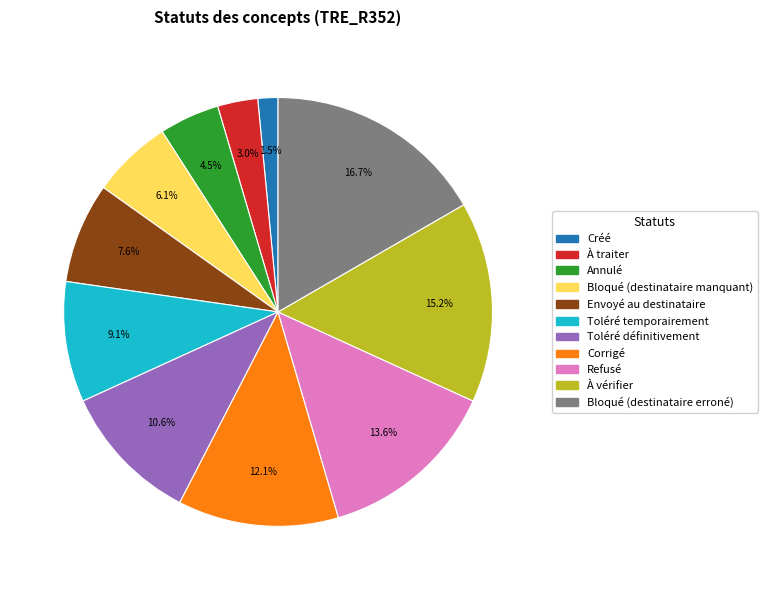

Do Refusé and À vérifier together represent more than half of the pie?

No